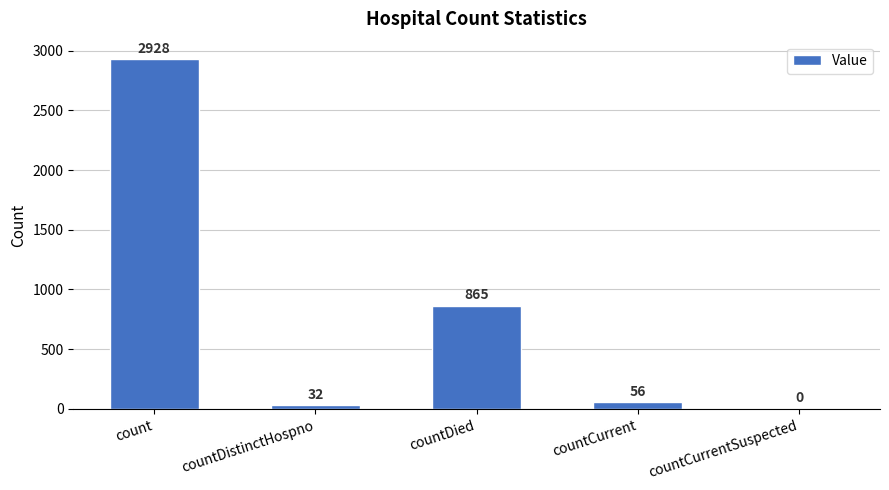

What is the maximum value shown in the chart?

2928